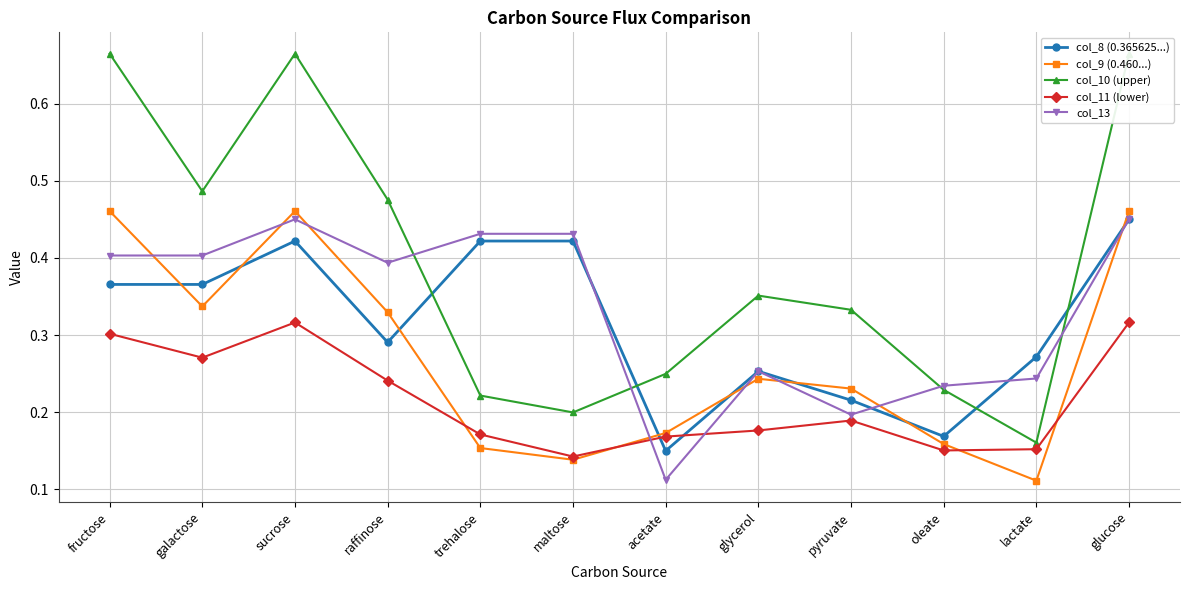

Is the value of col_8 (0.365625...) at galactose greater than the value of col_13 at lactate?

Yes